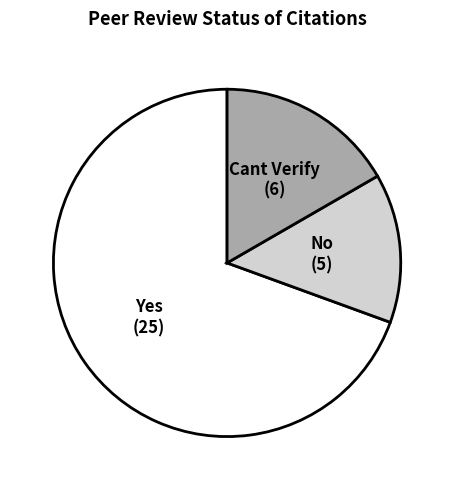

Between Cant Verify and Yes, which is larger?

Yes